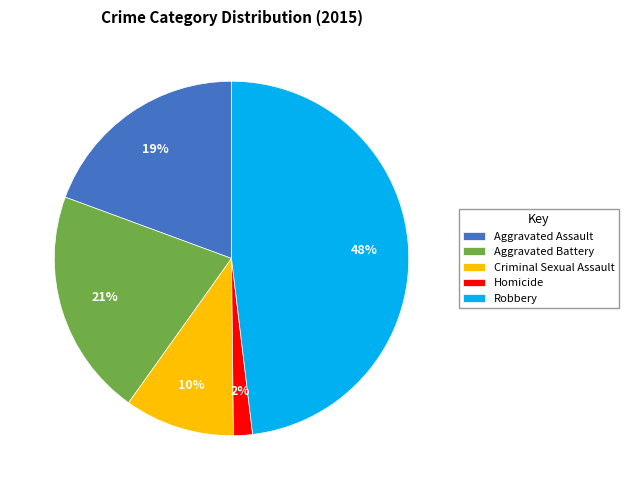

What is the ratio of the value at Aggravated Assault to the value at Criminal Sexual Assault?

1.9